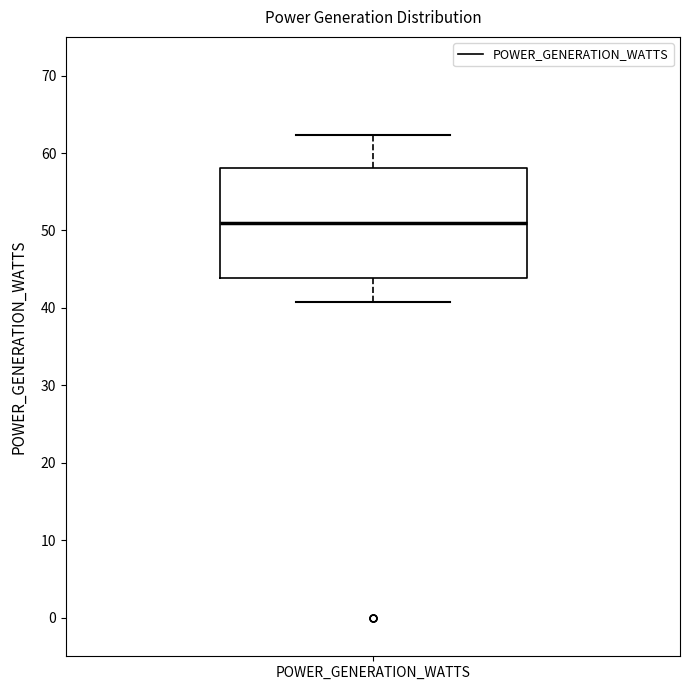

Where does the upper whisker of the box for POWER_GENERATION_WATTS end on the y-axis? The values are not printed on the chart, so give them approximately, as read against the axis.

62